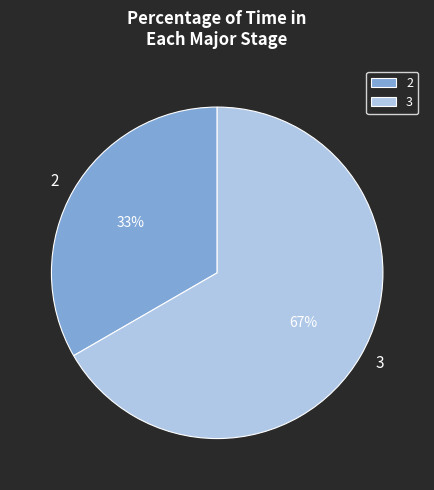

To the nearest percent, what is the average slice percentage?

50%